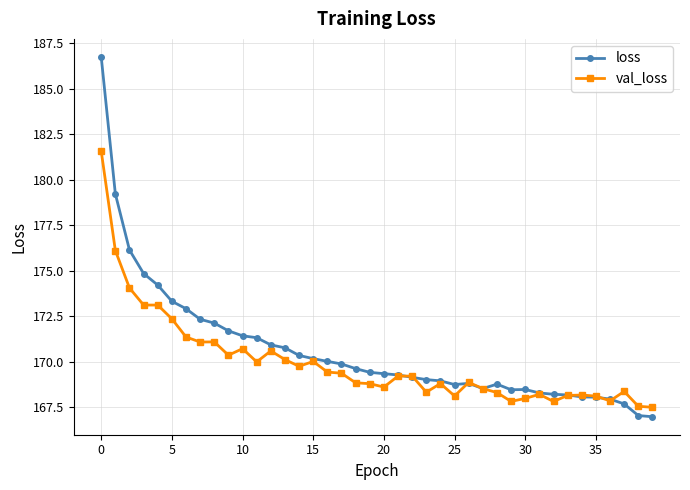

Which series has the largest range (max minus min)?

loss